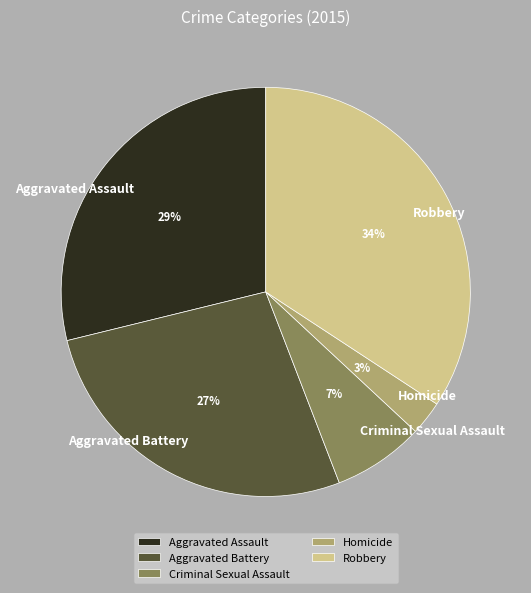

Count the number of slices in the pie.

5